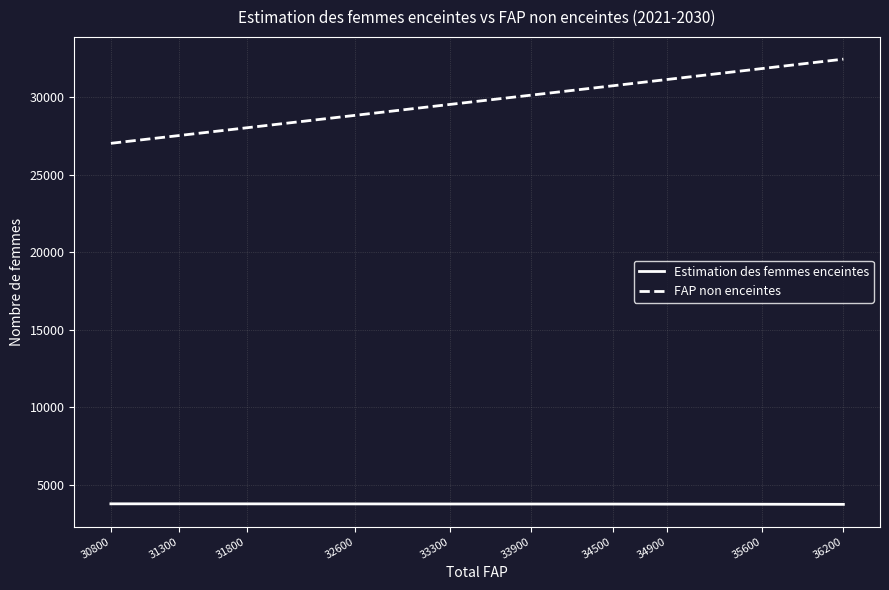

At which label does FAP non enceintes first exceed 30152?

33900